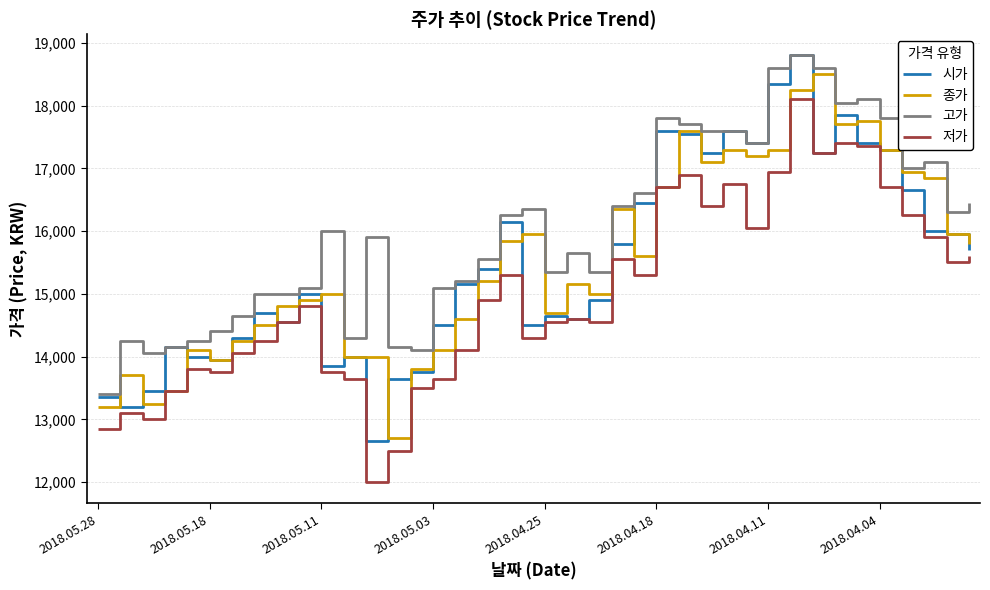

True or false: 저가 and 고가 cross at least once.

False